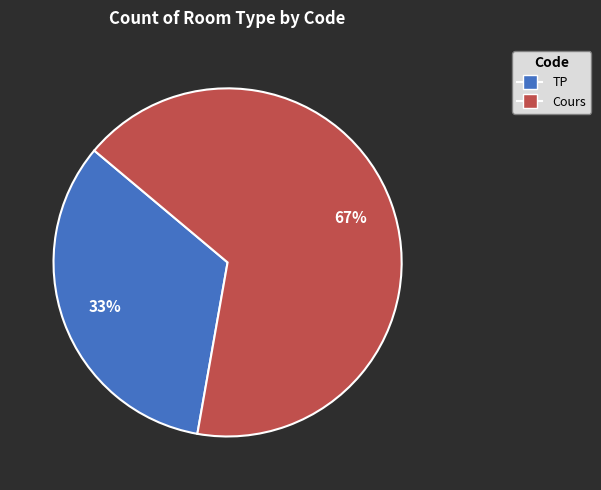

Which category accounts for the majority?

Cours